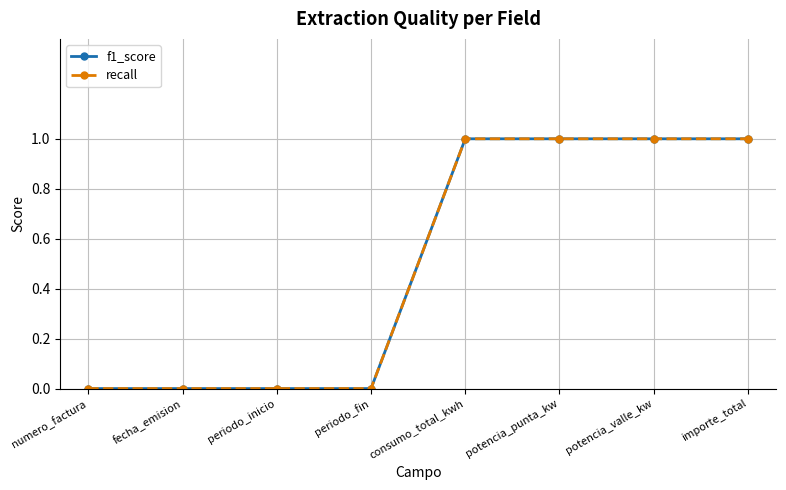

Does the chart have visible grid lines?

Yes